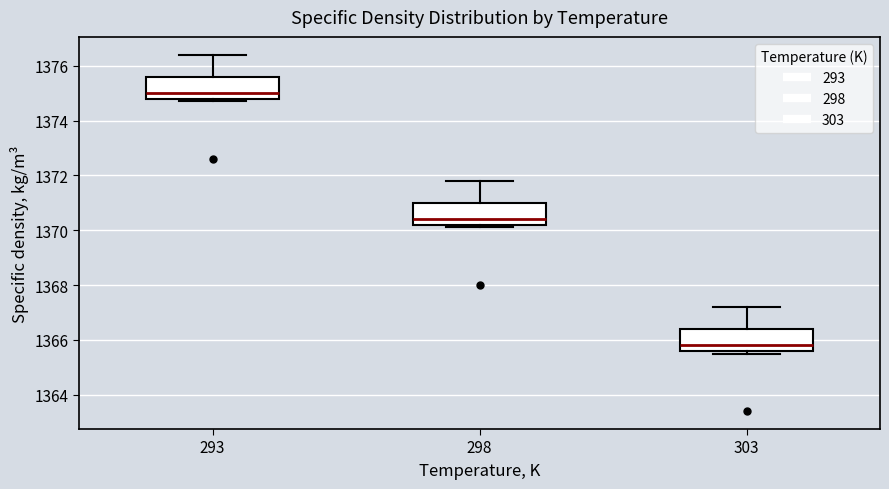

Where is the lower edge of the box at x = 303 on the y-axis? The values are not printed on the chart, so give them approximately, as read against the axis.

1365.6